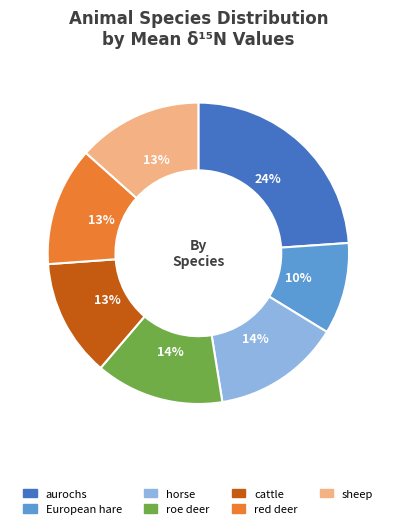

Is there a majority slice in this chart?

No